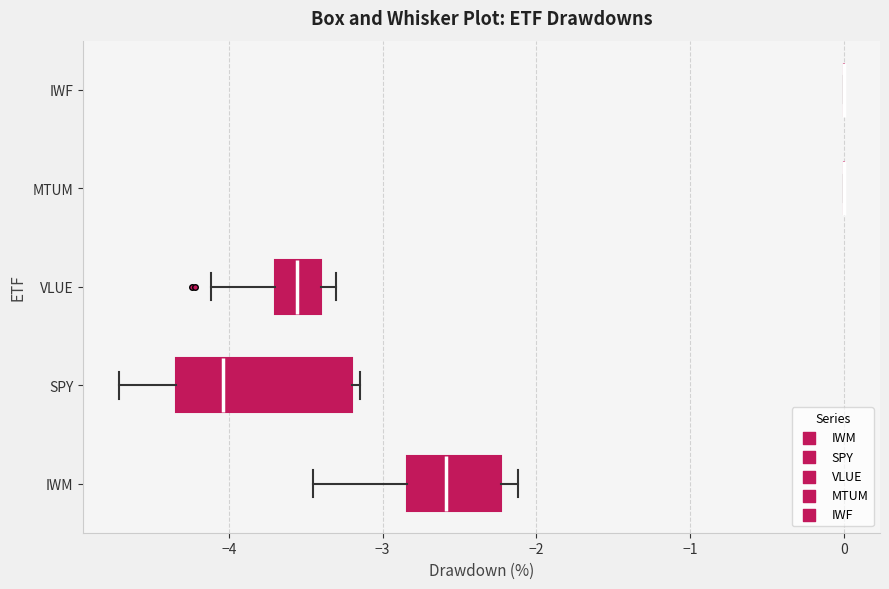

Which box is the widest, from its left edge to its right edge?

SPY